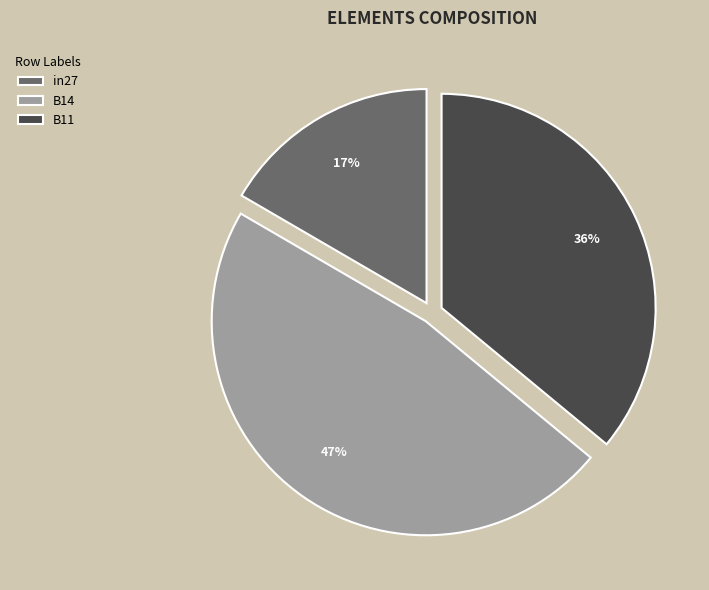

Is the sum of B14 and B11 greater than half?

Yes